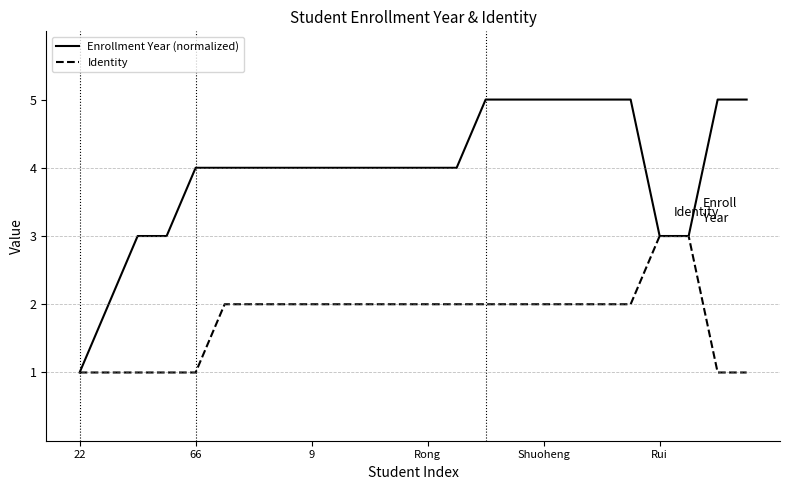

What is the difference between the maximum and minimum values in the Enrollment Year (normalized) series?

4